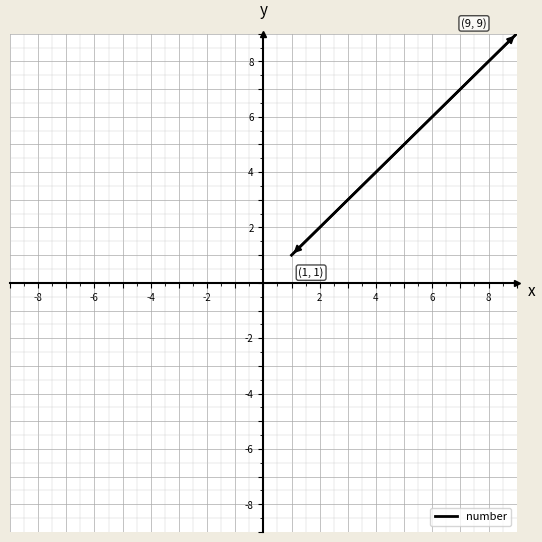

What is the difference between the maximum and minimum values?

8